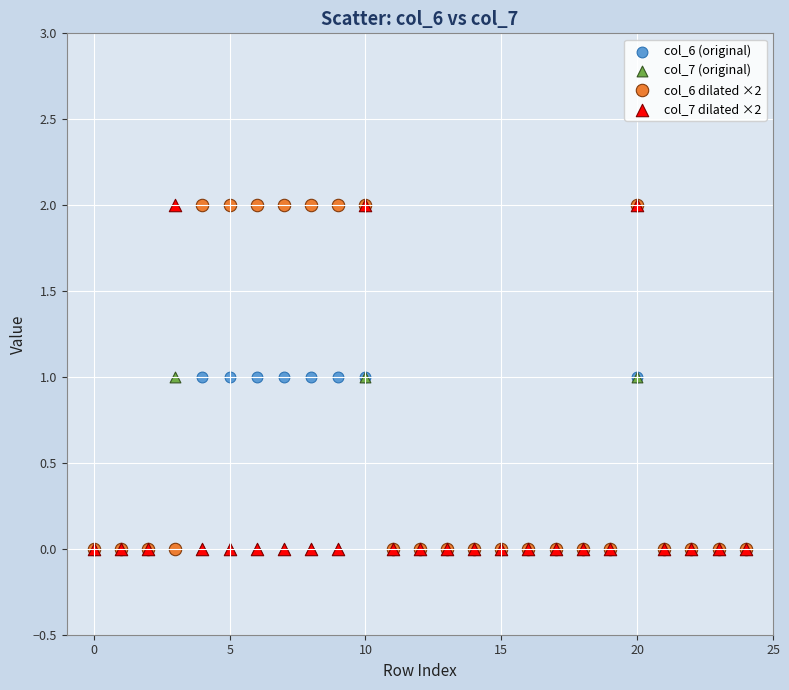

What are all the series names shown in the legend?

col_6 (original), col_7 (original), col_6 dilated ×2, col_7 dilated ×2